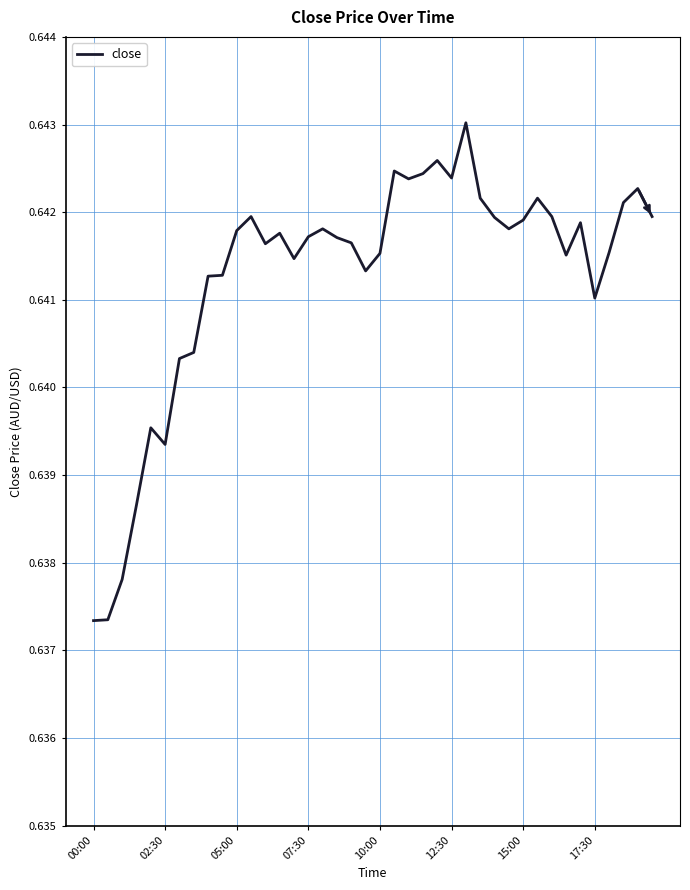

Is this an area chart (filled region under the line)?

No